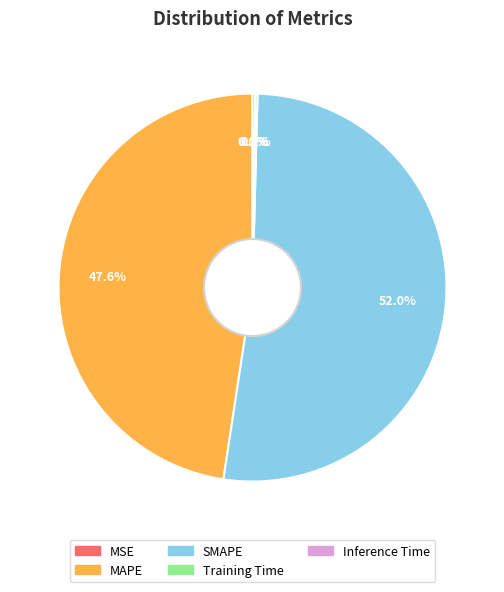

The SMAPE slice represents 52% of the pie. True or false?

True